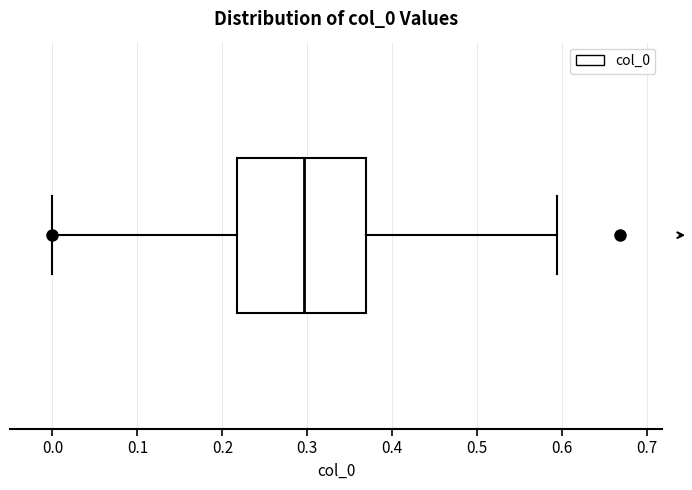

Where does the median line of the box sit on the x-axis? The values are not printed on the chart, so give them approximately, as read against the axis.

0.30